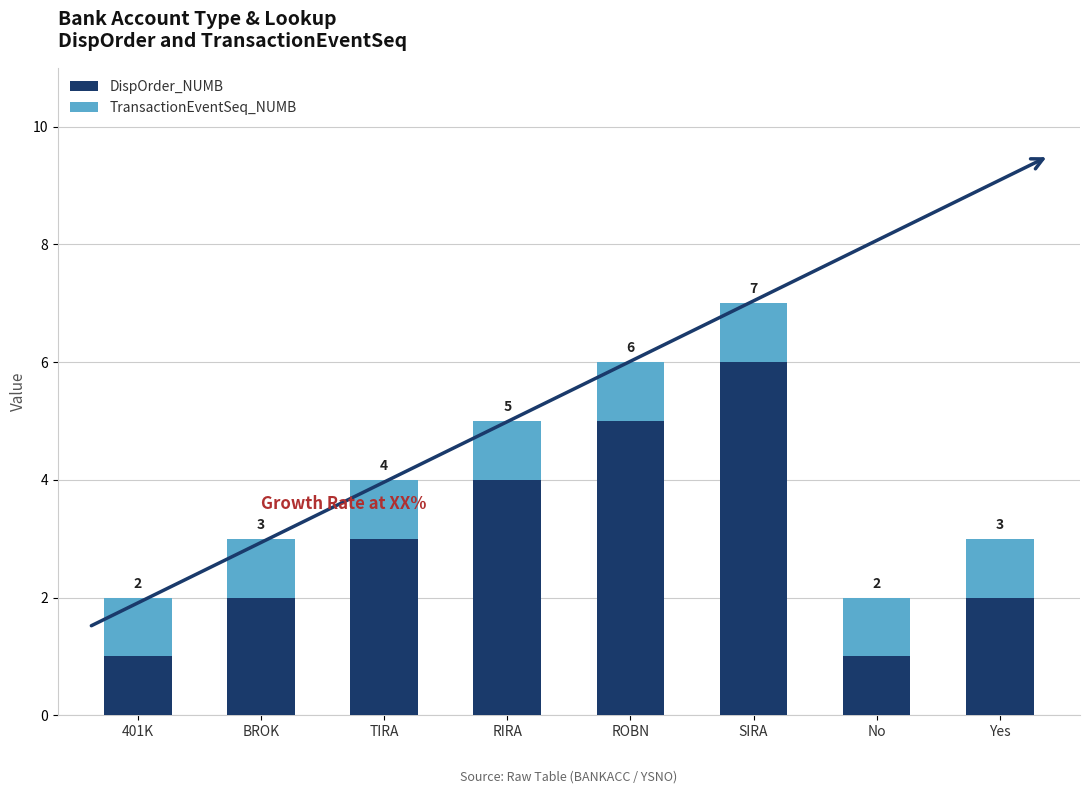

Where is DispOrder_NUMB nearest to the value 3?

TIRA